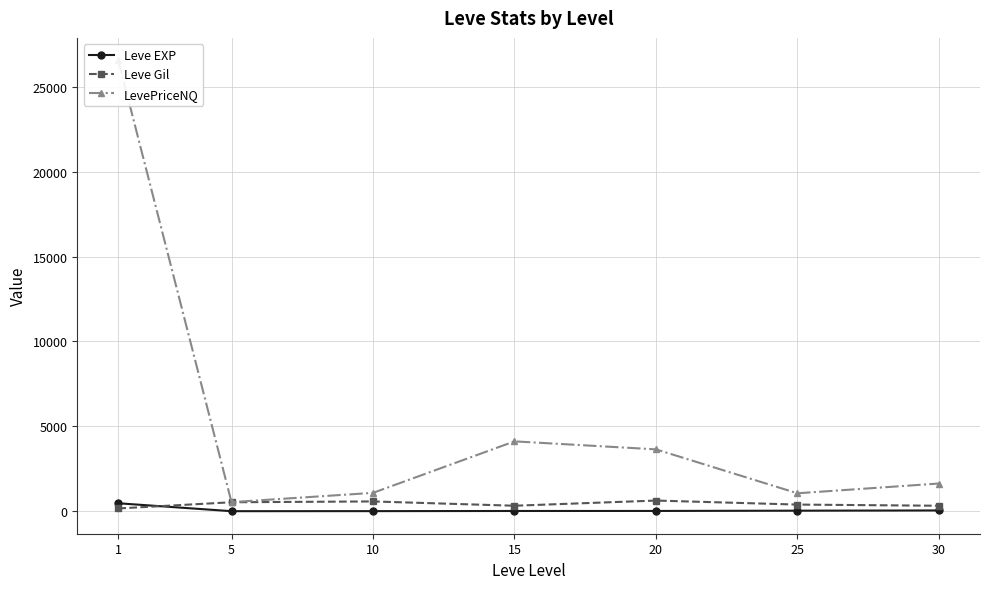

Reading left to right, transcribe all the data shown in this chart.

Leve EXP: 1=468.5	5=2.3	10=5.3	15=14.2	20=16.3	25=31.8	30=45.5
Leve Gil: 1=163.5	5=528.3	10=576.7	15=323.3	20=628.3	25=391.7	30=322.5
LevePriceNQ: 1=26555.7	5=535.0	10=1081.3	15=4115.7	20=3643.5	25=1056.8	30=1632.2